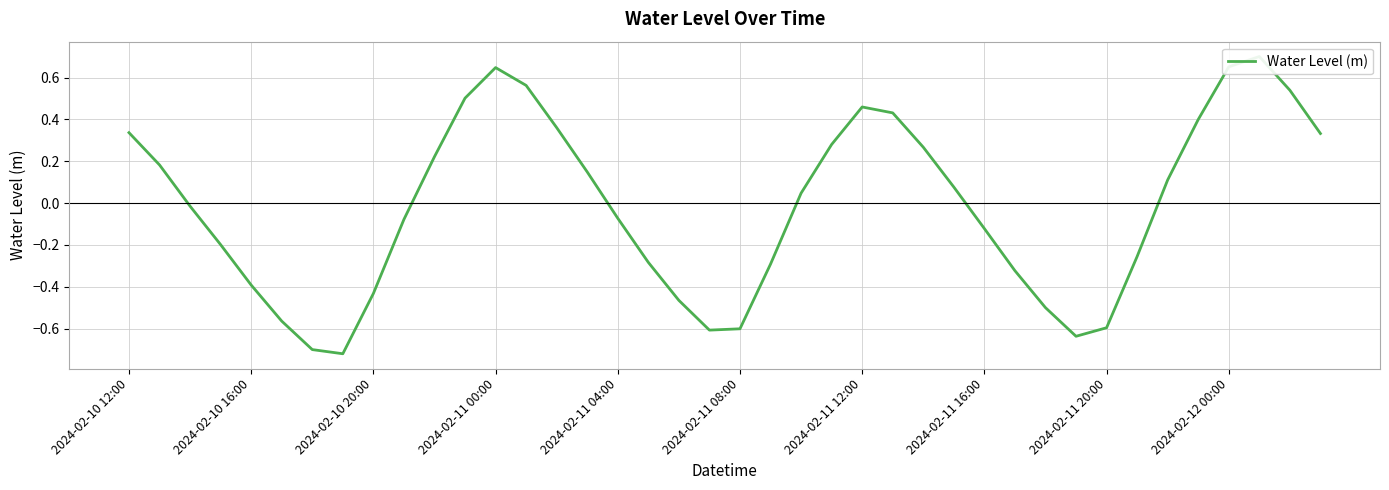

True or false: the data shows 0.6 at 2024-02-11 00:00.

True